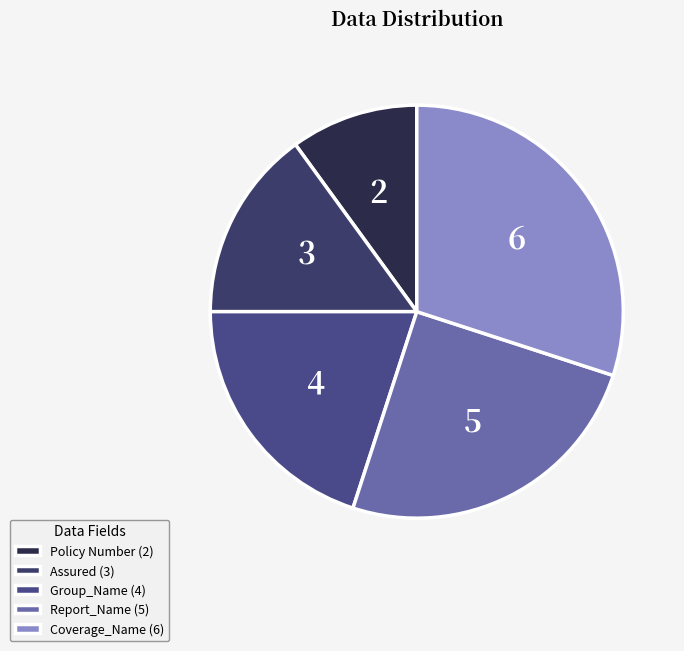

The Group_Name slice represents 20% of the pie. True or false?

True